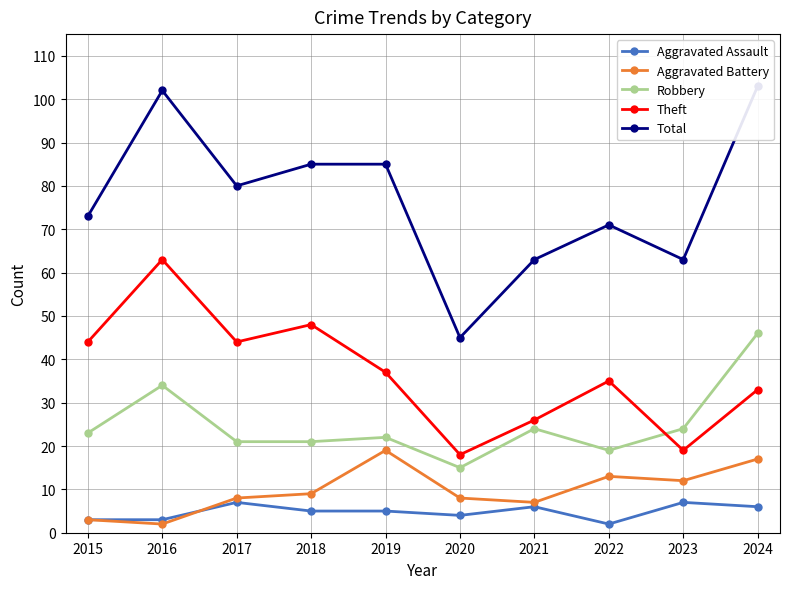

Which series changed the most between 2015 and 2024?

Total